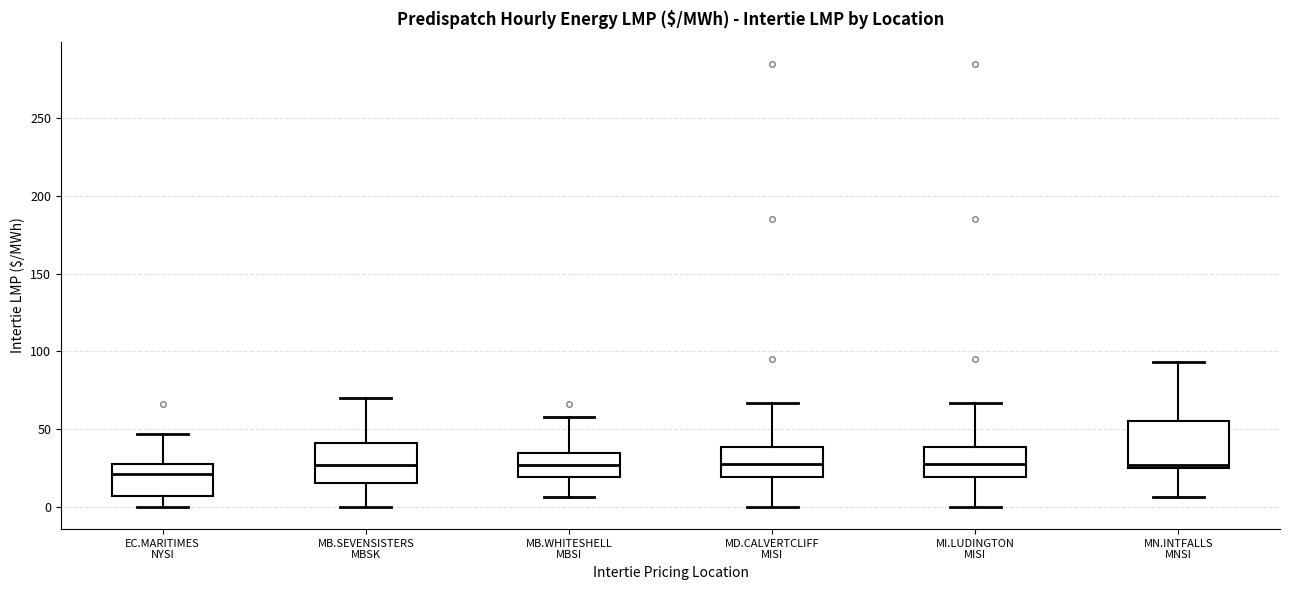

Reading left to right, read every box against the y-axis: the position of its median line, the range the box covers, and the ends of its whiskers. The values are not printed on the chart, so give them approximately, as read against the axis.

EC.MARITIMES NYSI: median 20, box 5 to 25, whiskers 0 to 45
MB.SEVENSISTERS MBSK: median 25, box 15 to 40, whiskers 0 to 70
MB.WHITESHELL MBSI: median 25, box 20 to 35, whiskers 5 to 60
MD.CALVERTCLIFF MISI: median 30, box 20 to 40, whiskers 0 to 65
MI.LUDINGTON MISI: median 30, box 20 to 40, whiskers 0 to 65
MN.INTFALLS MNSI: median 25 (just above the box's lower edge), box 25 to 55, whiskers 5 to 95